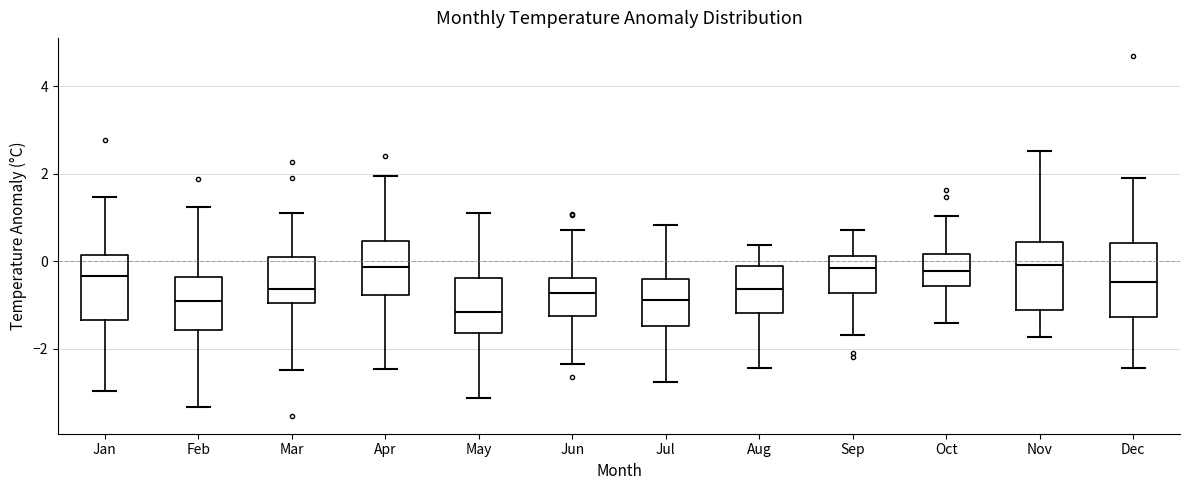

Reading left to right, transcribe this box plot: for each box, give where its median line is, the range the box spans, and where its two whiskers end, as read against the y-axis. The values are not printed on the chart, so give them approximately, as read against the axis.

Jan: median -0.4, box -1.4 to 0.2, whiskers -3.0 to 1.4
Feb: median -1.0, box -1.6 to -0.4, whiskers -3.4 to 1.2
Mar: median -0.6, box -1.0 to 0.2, whiskers -2.4 to 1.2
Apr: median -0.2, box -0.8 to 0.4, whiskers -2.4 to 2.0
May: median -1.2, box -1.6 to -0.4, whiskers -3.2 to 1.2
Jun: median -0.8, box -1.2 to -0.4, whiskers -2.4 to 0.8
Jul: median -0.8, box -1.4 to -0.4, whiskers -2.8 to 0.8
Aug: median -0.6, box -1.2 to -0.2, whiskers -2.4 to 0.4
Sep: median -0.2, box -0.8 to 0.2, whiskers -1.6 to 0.8
Oct: median -0.2, box -0.6 to 0.2, whiskers -1.4 to 1.0
Nov: median 0.0, box -1.2 to 0.4, whiskers -1.8 to 2.6
Dec: median -0.4, box -1.2 to 0.4, whiskers -2.4 to 2.0